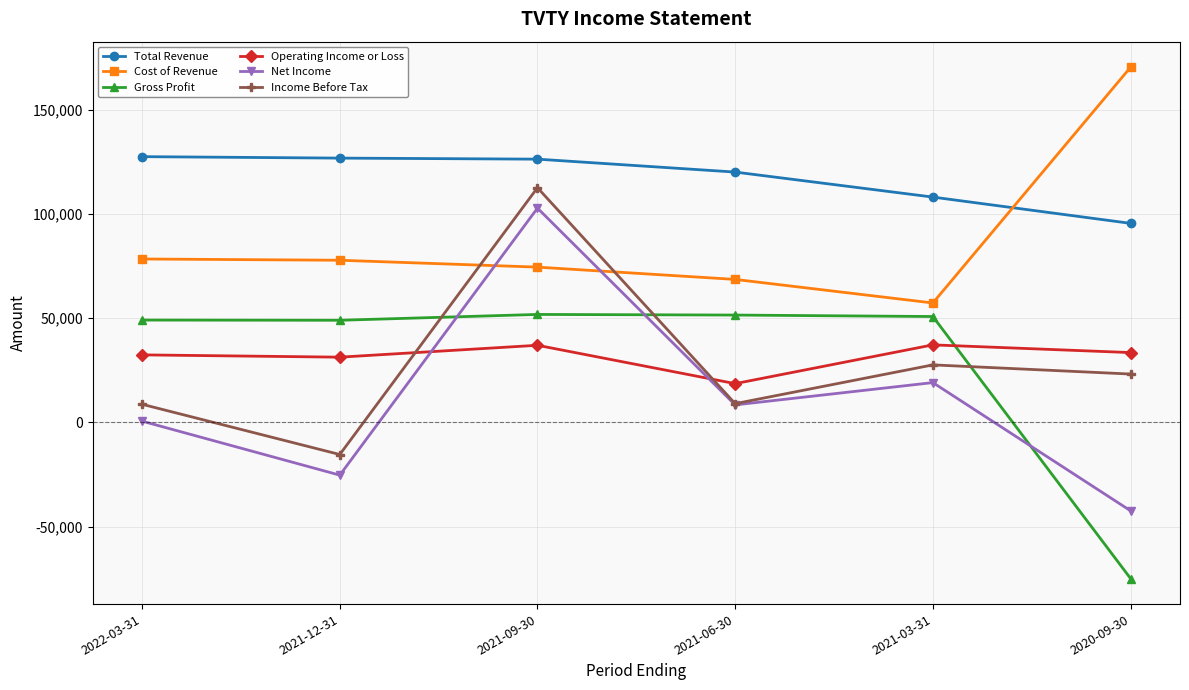

What is the difference between the highest and lowest values at 2021-03-31?

89000